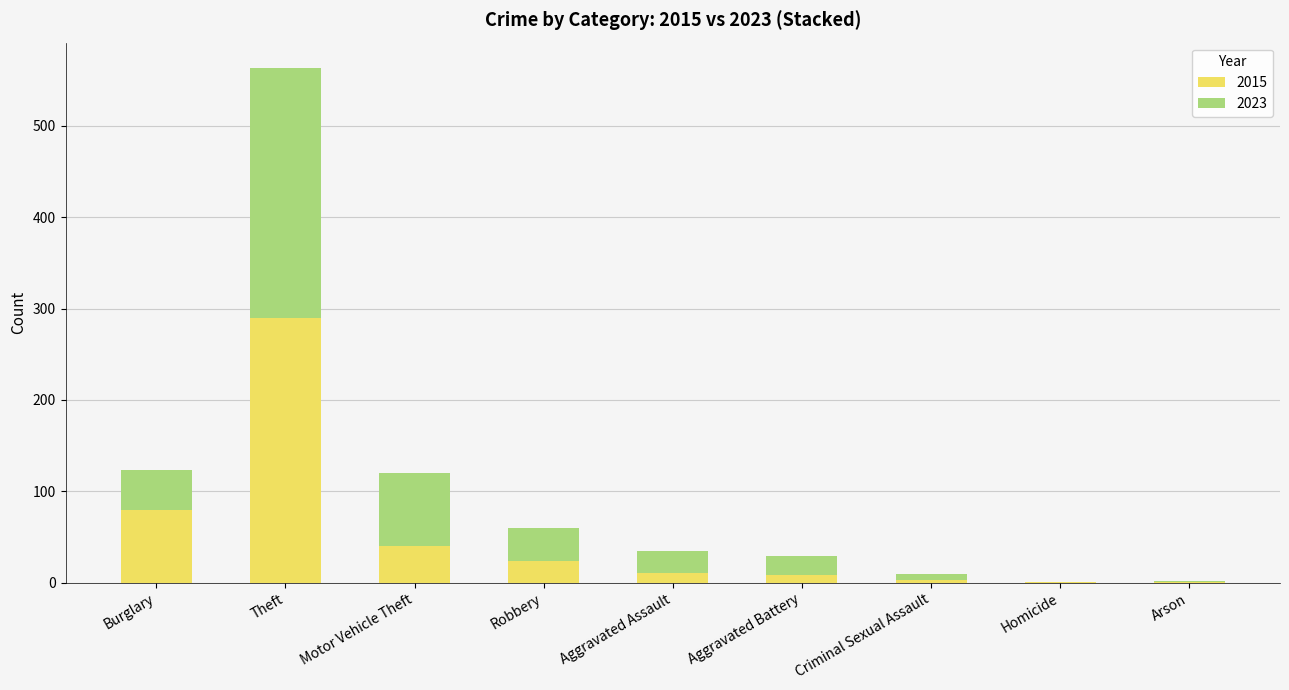

Is it true that 2015 equals 61 at Theft?

False